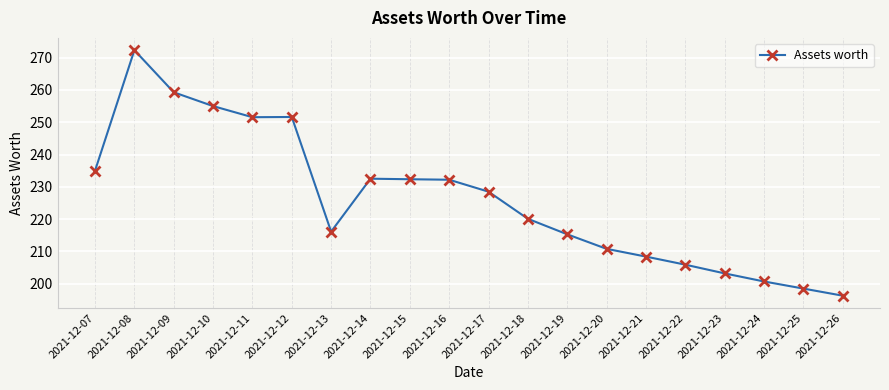

The chart shows a value of 251.6 at 2021-12-11. True or false?

True